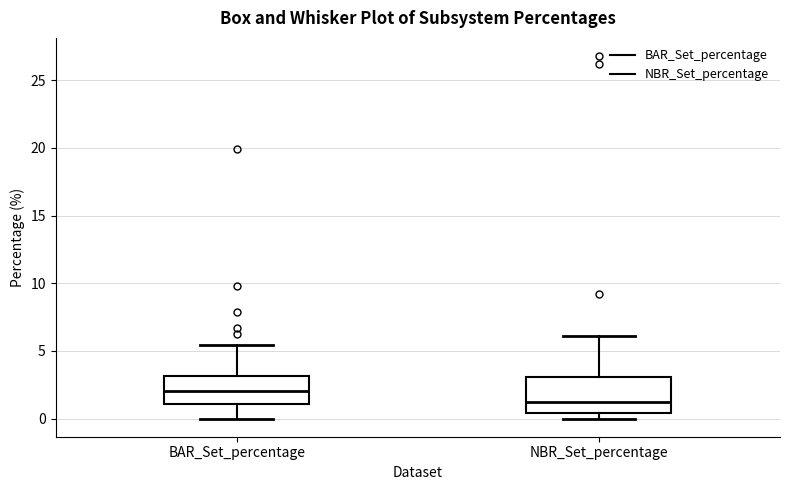

Which box's median line is the lowest?

NBR_Set_percentage